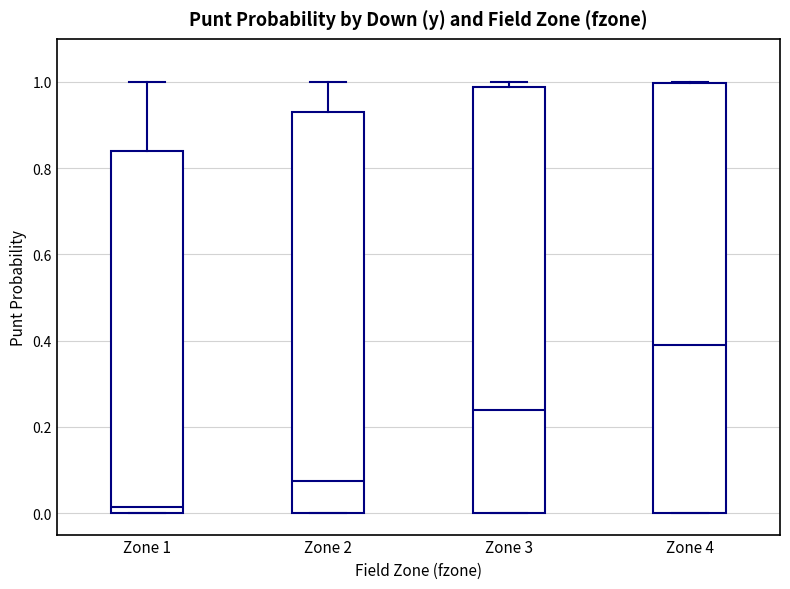

Where is the lower edge of the box for Zone 1 on the y-axis? The values are not printed on the chart, so give them approximately, as read against the axis.

0.00